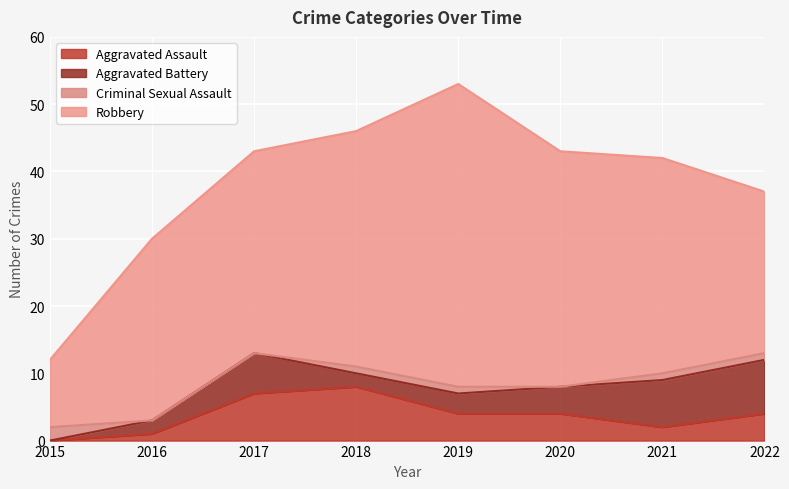

What is the difference between the maximum and minimum values in the Criminal Sexual Assault series?

2